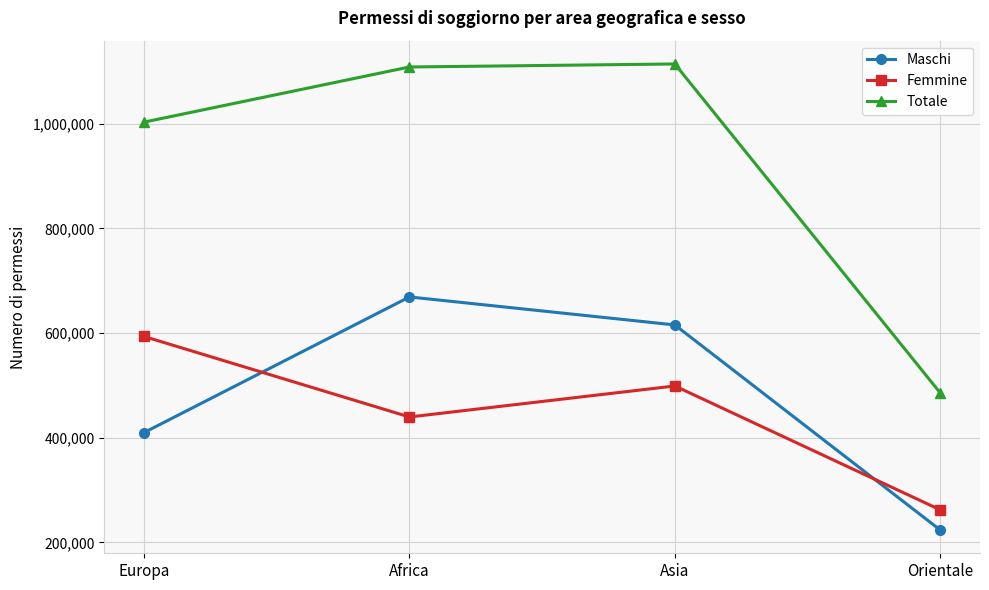

At which label is Femmine closest to 427734?

Africa